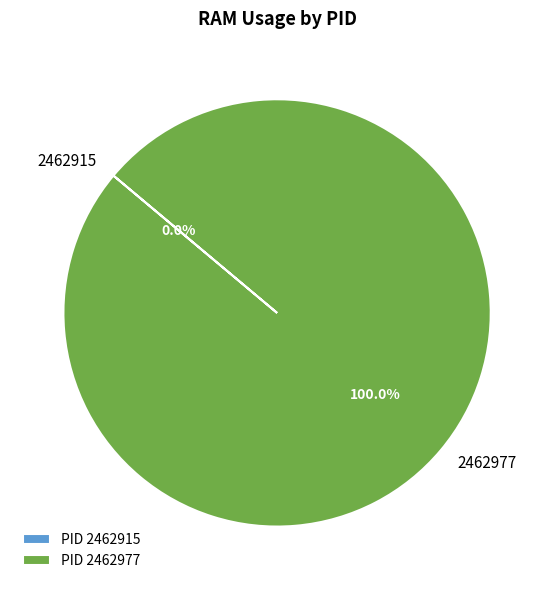

Which category has the smallest portion of the pie?

2462915